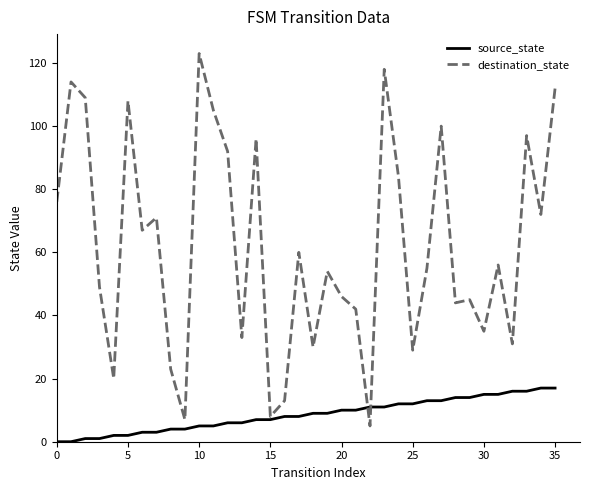

Which series has the widest spread of values?

destination_state